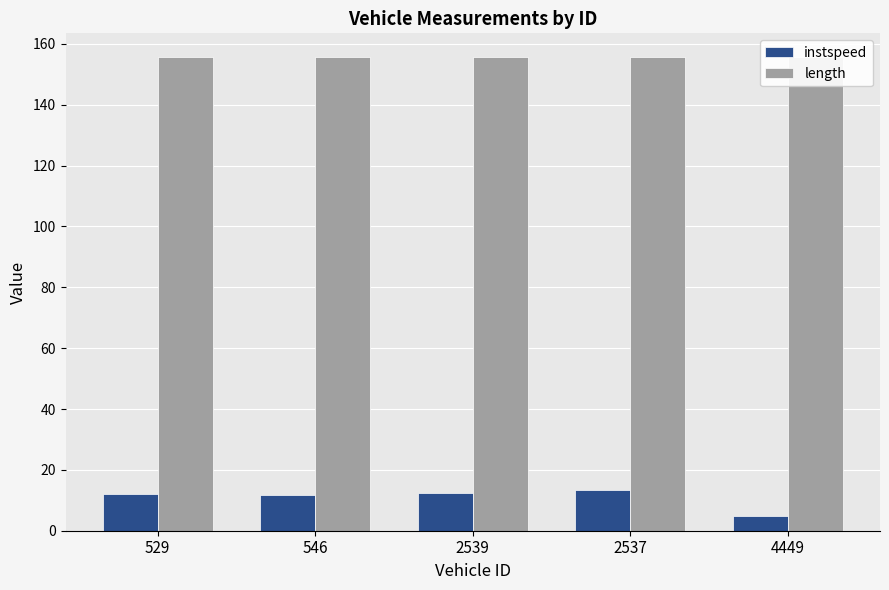

What is the approximate value of instspeed at 546?

11.6